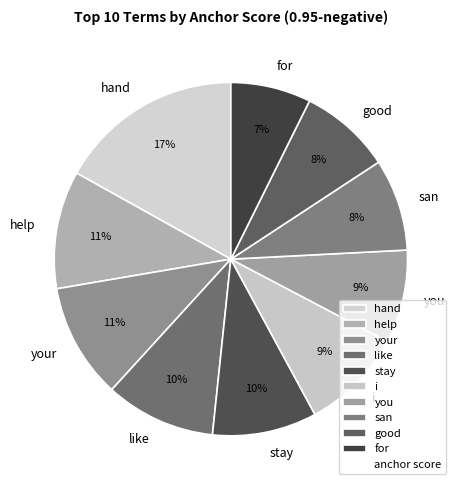

Is san the majority of the pie?

No